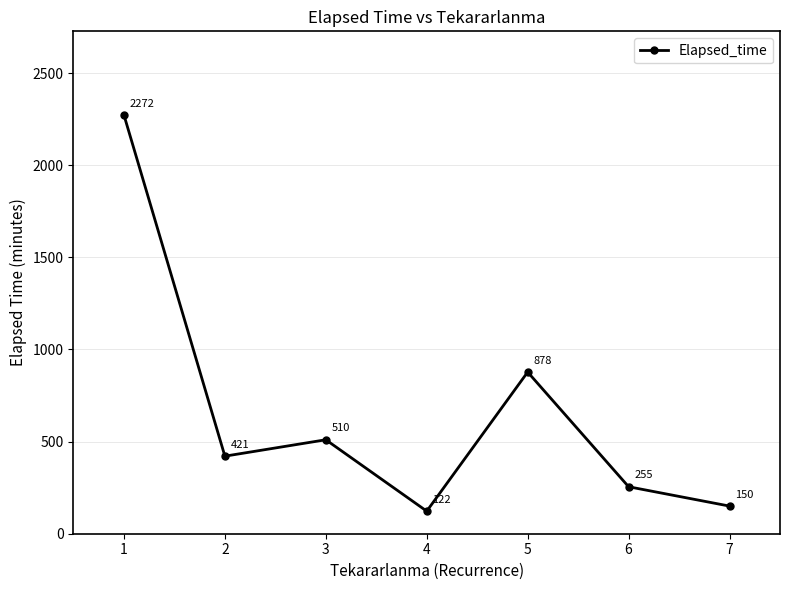

True or false: the data shows 637.1 at 2.

False